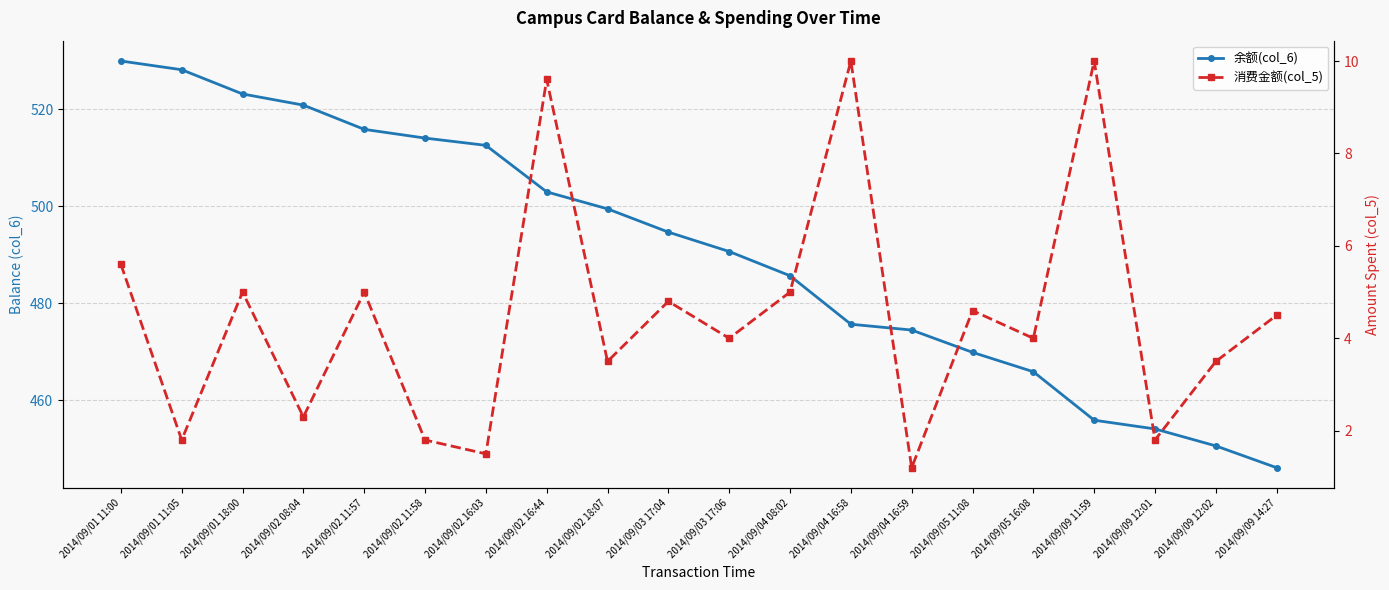

At which category does 消费金额(col_5) reach its first local valley?

2014/09/01 11:05